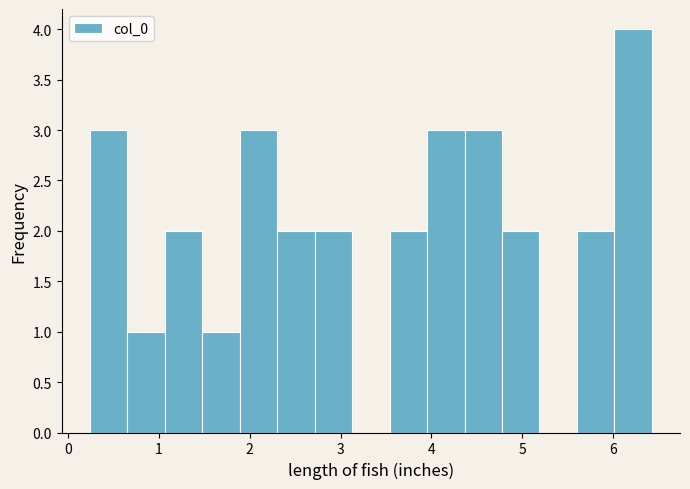

Reading left to right, transcribe this chart: for each bar, give the range it covers on the x-axis and its height. Neither the bar edges nor the heights are printed on the chart, so give them approximately, as read against the axes.

0.2 to 0.7: 3
0.7 to 1.1: 1
1.1 to 1.5: 2
1.5 to 1.9: 1
1.9 to 2.3: 3
2.3 to 2.7: 2
2.7 to 3.1: 2
3.1 to 3.5: 0
3.5 to 4.0: 2
4.0 to 4.4: 3
4.4 to 4.8: 3
4.8 to 5.2: 2
5.2 to 5.6: 0
5.6 to 6.0: 2
6.0 to 6.4: 4